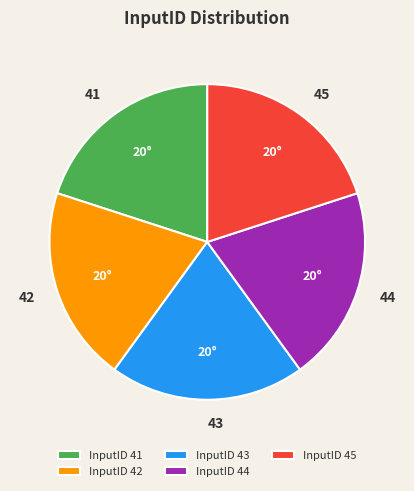

Does 45 represent more than half of the total?

No